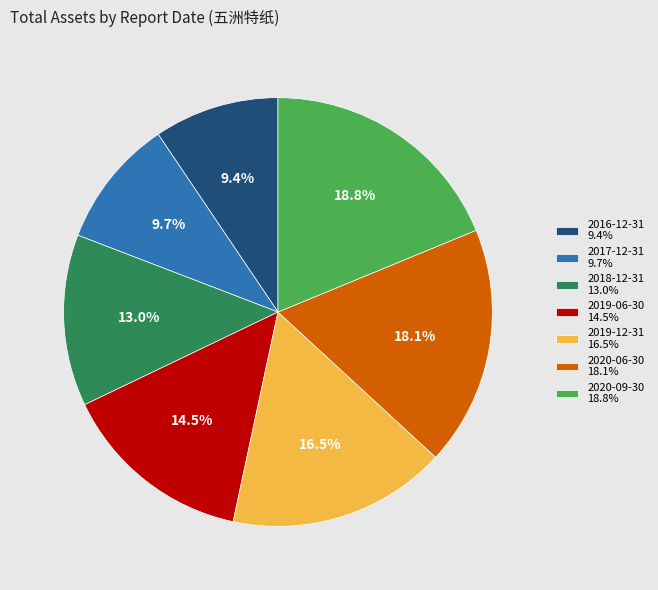

To the nearest percent, what is the average slice percentage?

14%